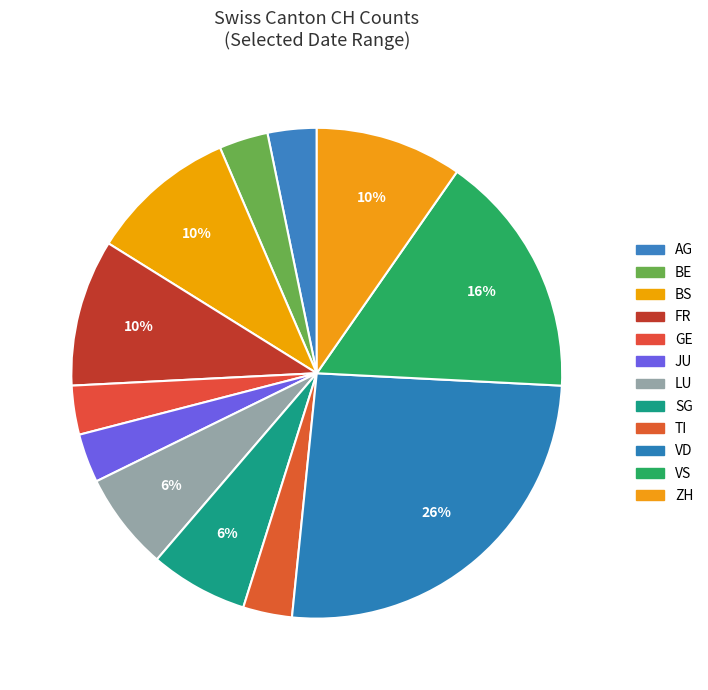

How many slices are in this pie chart?

12